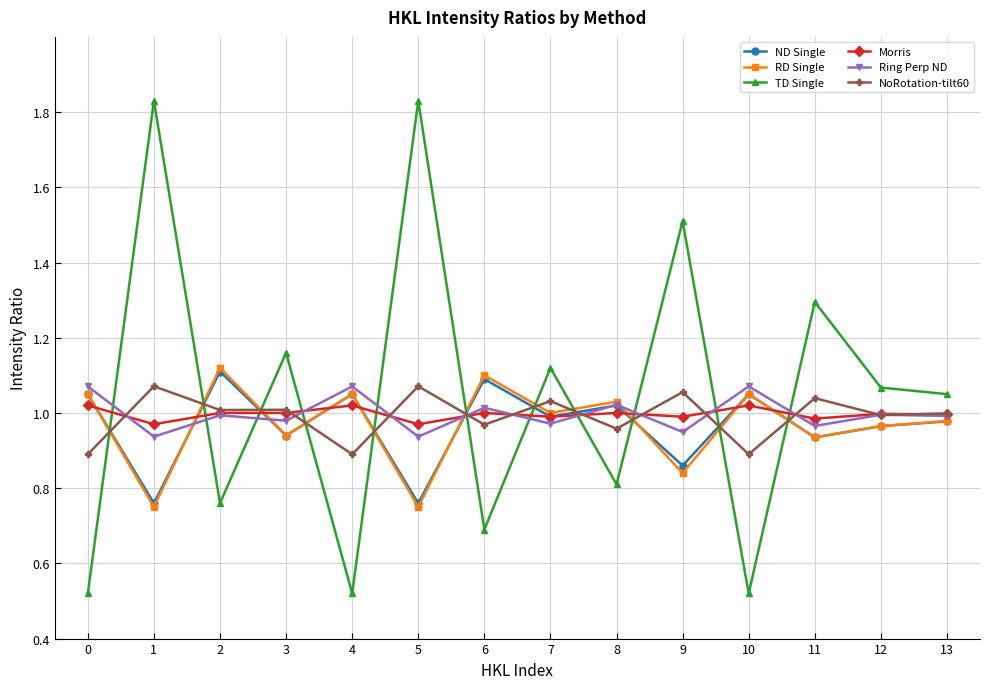

True or false: ND Single has more than 1 interior local peaks.

True